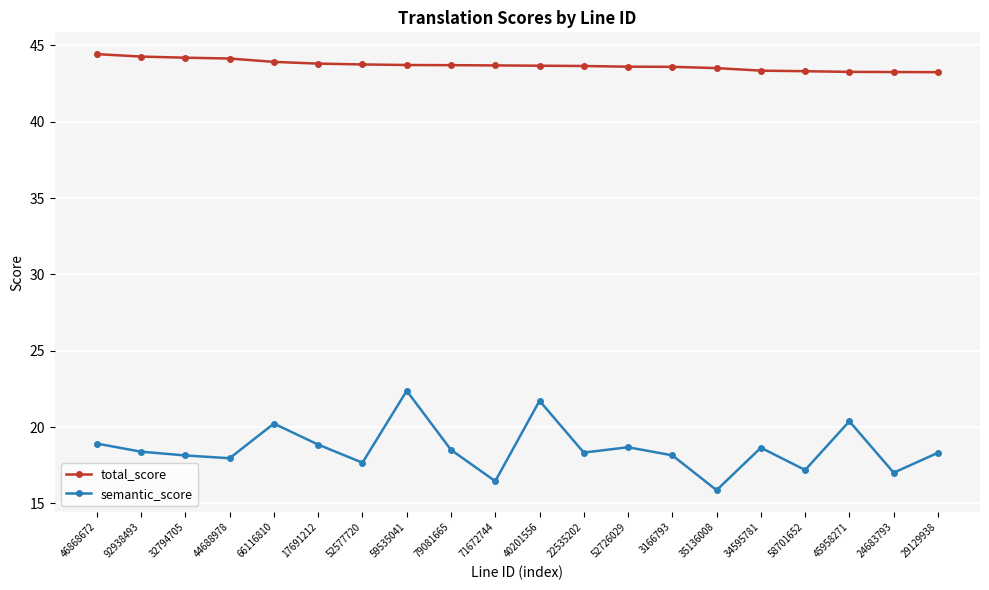

What is the sum of the total_score values at 44688978 and 59535041?

87.9